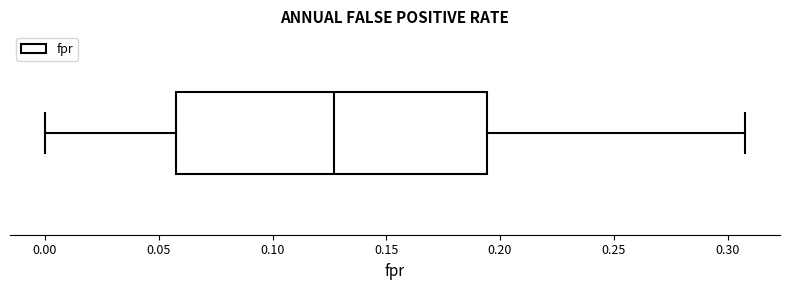

Where is the right edge of the box on the x-axis? The values are not printed on the chart, so give them approximately, as read against the axis.

0.195